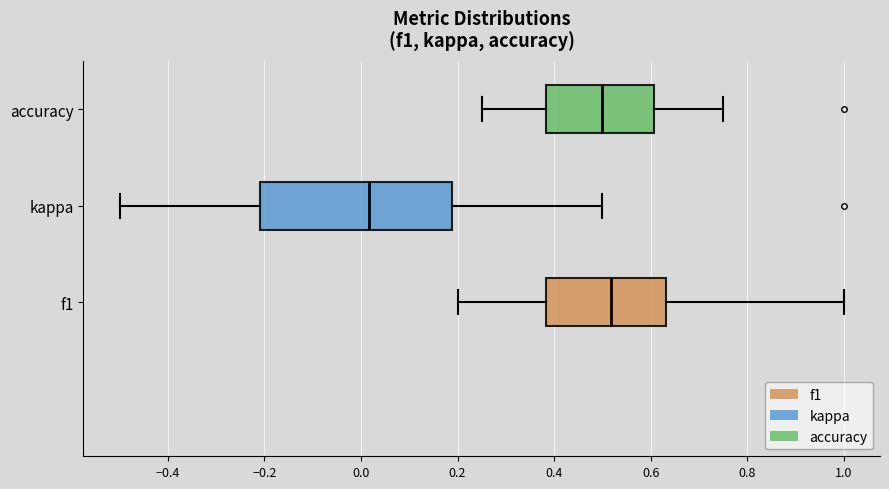

Reading bottom to top, read every box against the x-axis: the position of its median line, the range the box covers, and the ends of its whiskers. The values are not printed on the chart, so give them approximately, as read against the axis.

f1: median 0.52, box 0.38 to 0.64, whiskers 0.20 to 1.00
kappa: median 0.02, box -0.20 to 0.18, whiskers -0.50 to 0.50
accuracy: median 0.50, box 0.38 to 0.60, whiskers 0.26 to 0.76